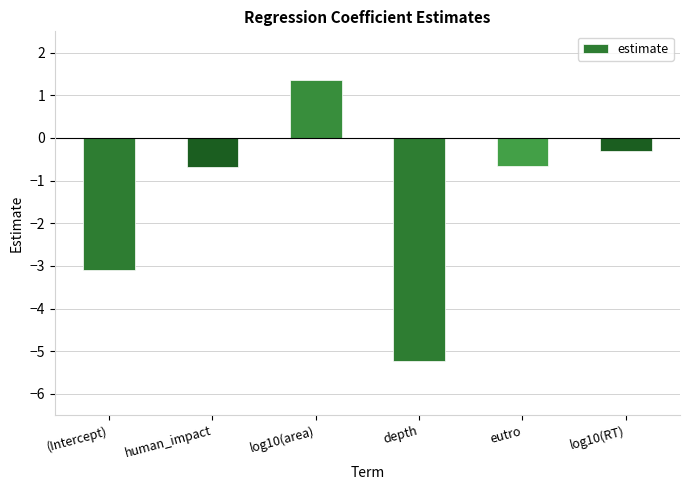

Which category has the lowest value across all series?

depth